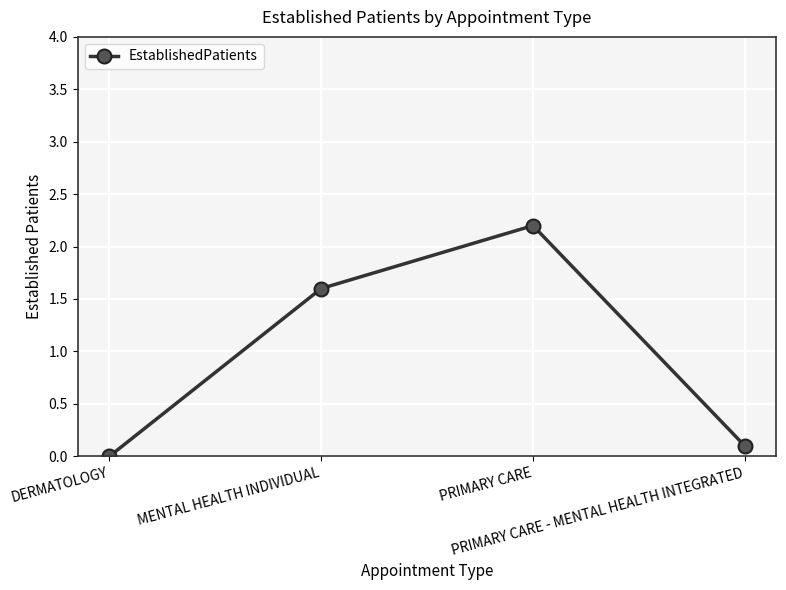

Reading right to left, transcribe all the data shown in this chart.

0.1	2.2	1.6	0.0